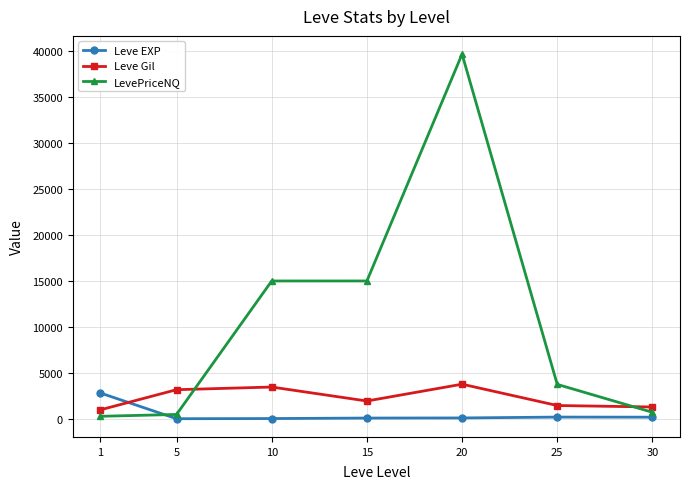

What is the difference between the LevePriceNQ values at 10 and 15?

1.5